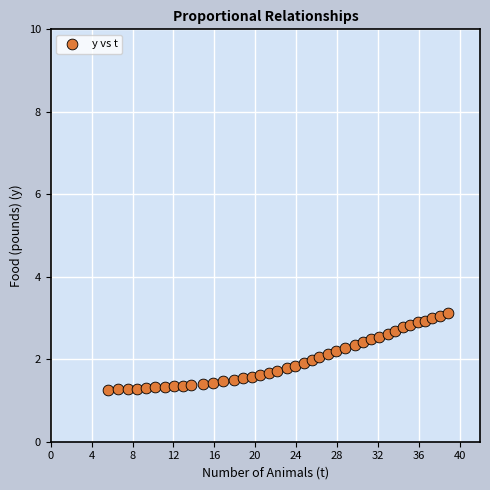

What is the range of Y values (max minus min)?

1.9